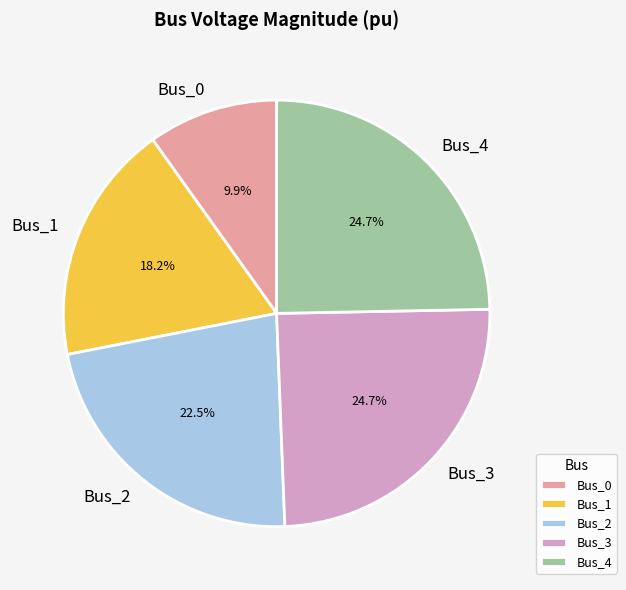

To the nearest percent, what portion does Bus_3 represent?

25%